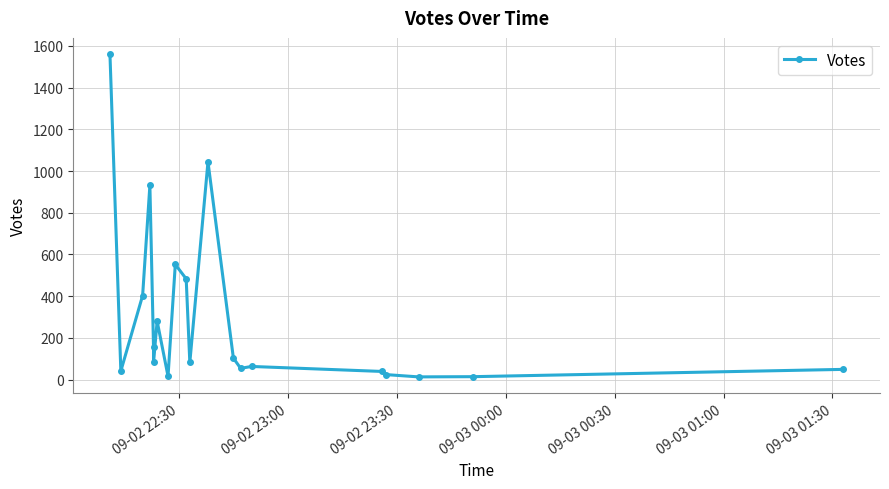

The value at 14 is 91. True or false?

False